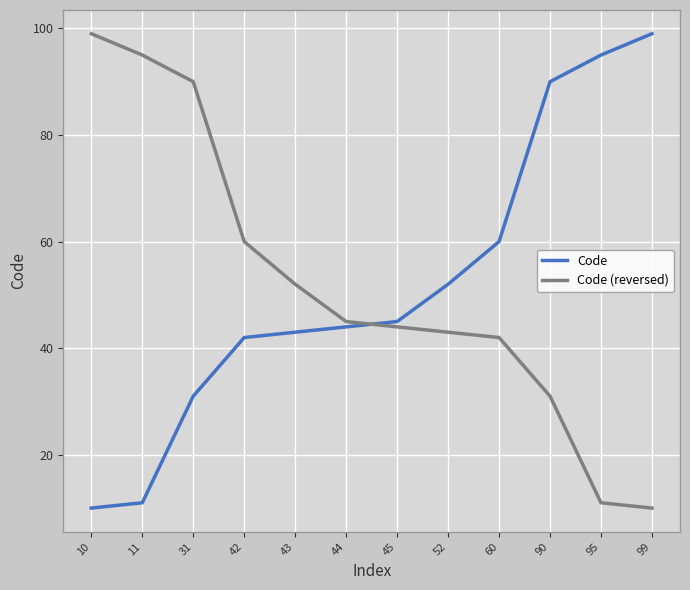

What are all the series names shown in the legend?

Code, Code (reversed)